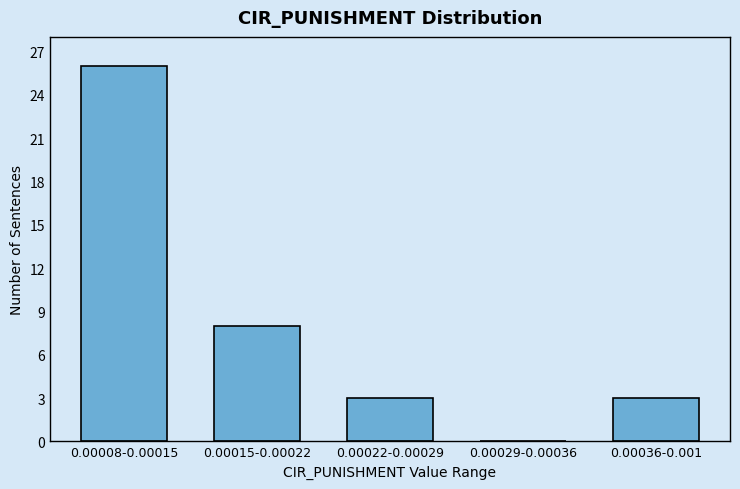

Reading left to right, extract all data points from this chart.

0.00008-0.00015=26	0.00015-0.00022=8	0.00022-0.00029=3	0.00029-0.00036=0	0.00036-0.001=3